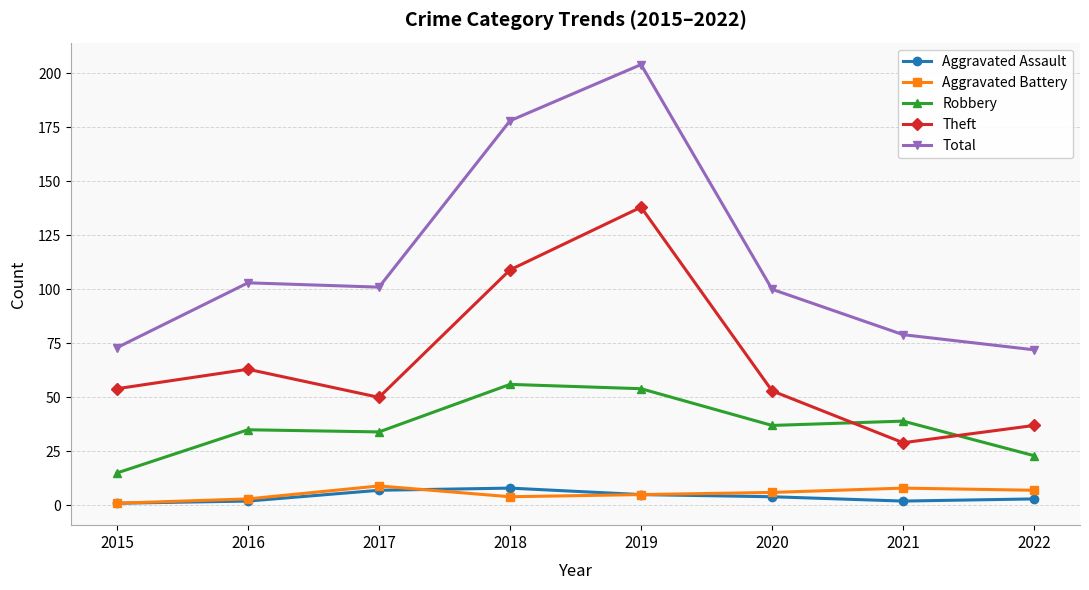

Where is Theft nearest to the value 83?

2016